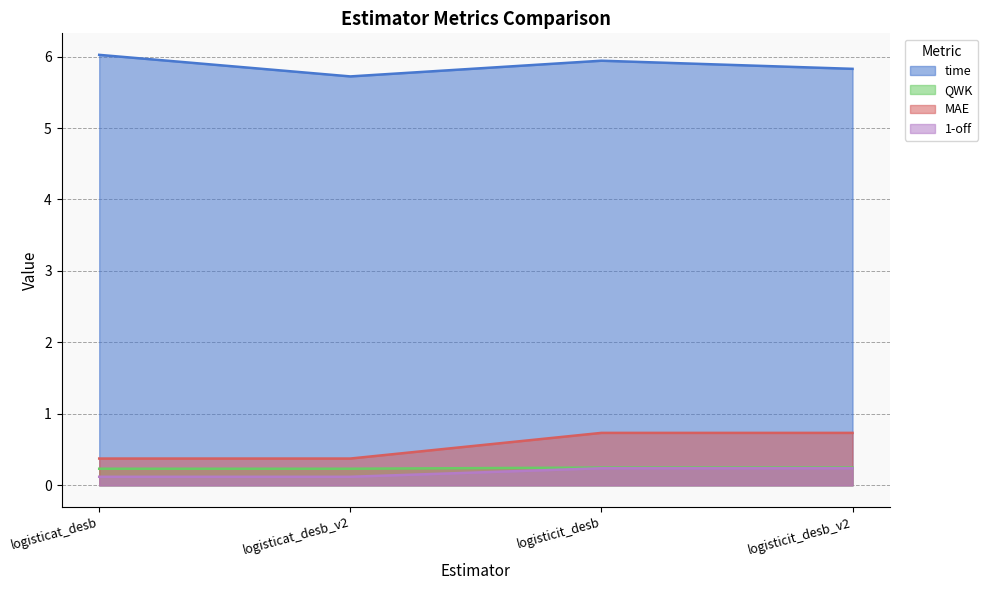

What is the sum of all time values?

23.5